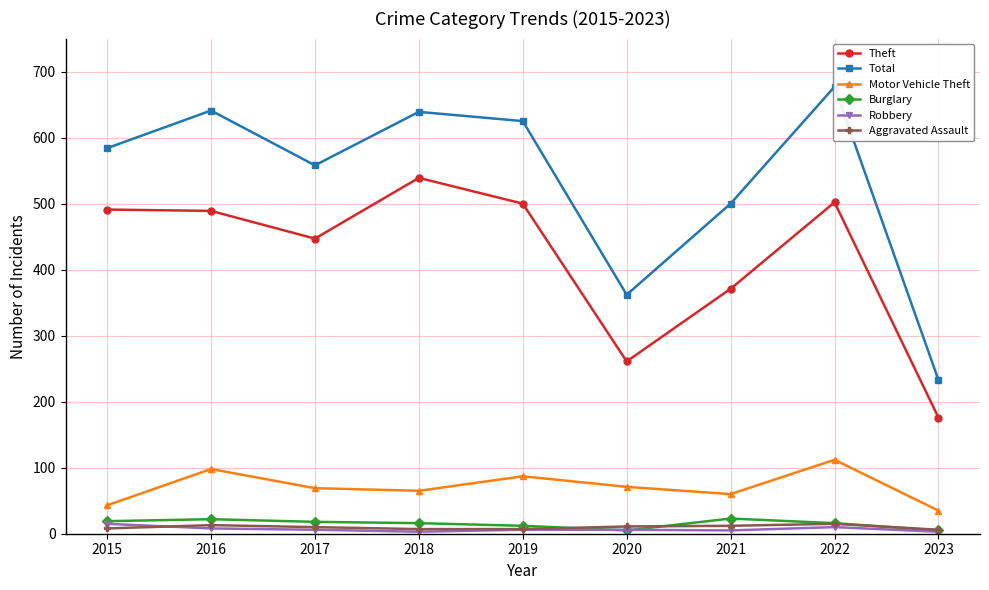

Reading right to left, extract all data points from this chart.

Theft: 2023=176	2022=502	2021=371	2020=261	2019=500	2018=539	2017=447	2016=489	2015=491
Total: 2023=233	2022=677	2021=500	2020=362	2019=625	2018=639	2017=558	2016=641	2015=584
Motor Vehicle Theft: 2023=35	2022=112	2021=60	2020=71	2019=87	2018=65	2017=69	2016=98	2015=43
Burglary: 2023=5	2022=16	2021=23	2020=5	2019=12	2018=16	2017=18	2016=22	2015=19
Robbery: 2023=3	2022=10	2021=5	2020=6	2019=6	2018=3	2017=6	2016=8	2015=15
Aggravated Assault: 2023=6	2022=15	2021=12	2020=11	2019=7	2018=7	2017=10	2016=13	2015=8